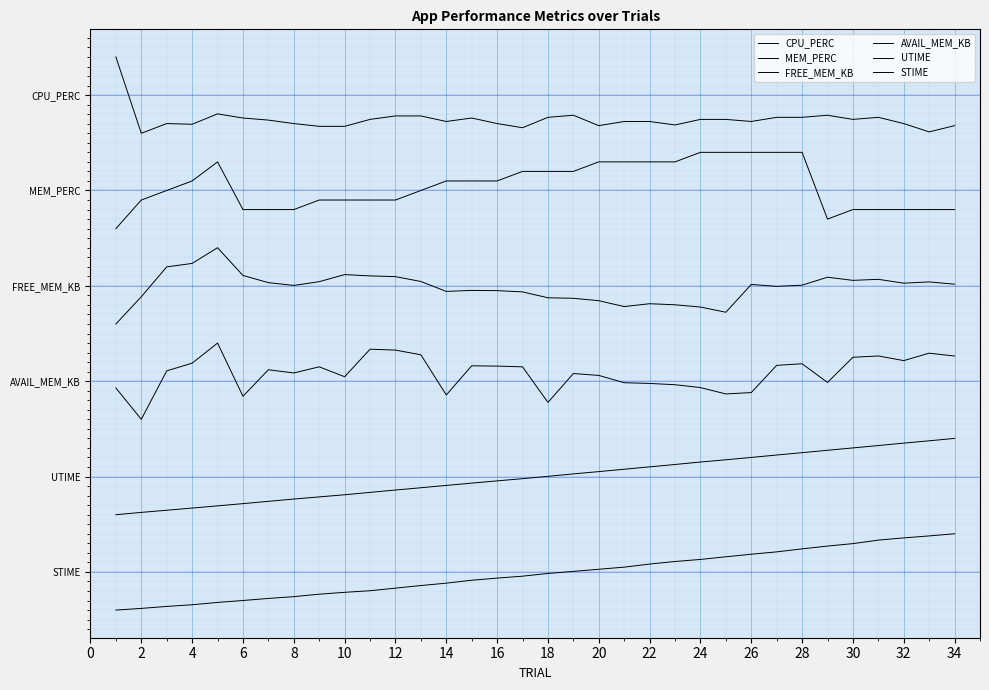

True or false: MEM_PERC and CPU_PERC intersect in this chart.

False